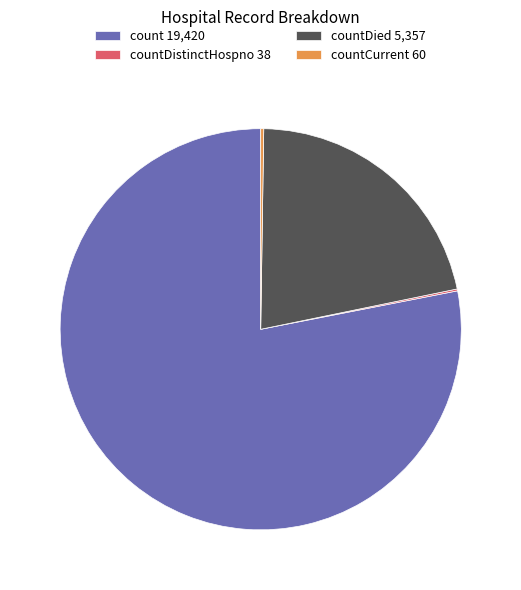

True or false: count 19,420 accounts for 72% of the total.

False